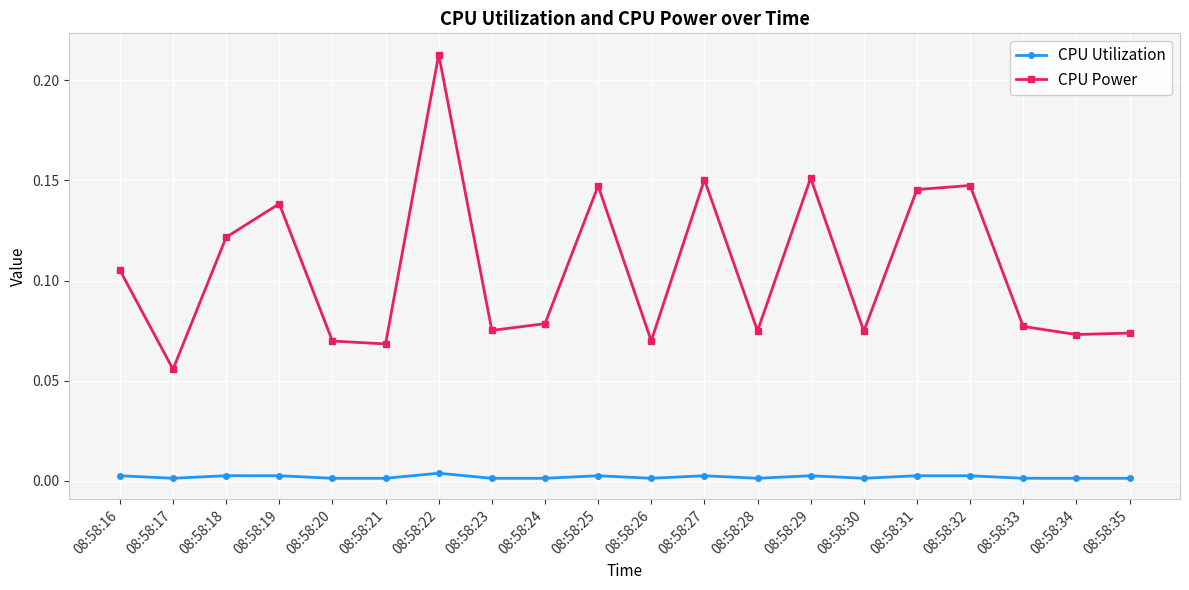

At 08:58:19, list the series in order from smallest to largest.

CPU Utilization, CPU Power